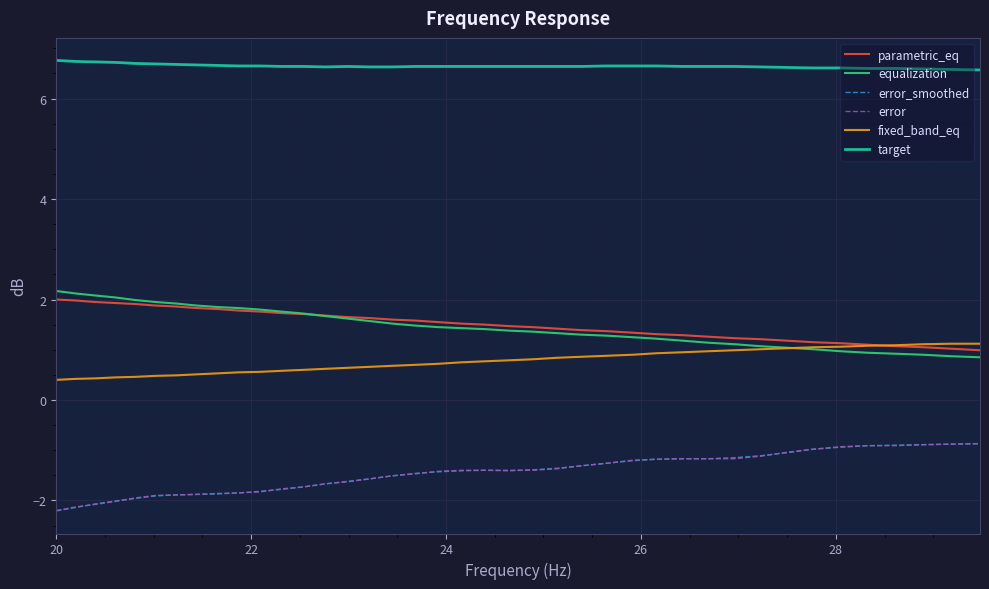

How many distinct data groups are displayed?

6